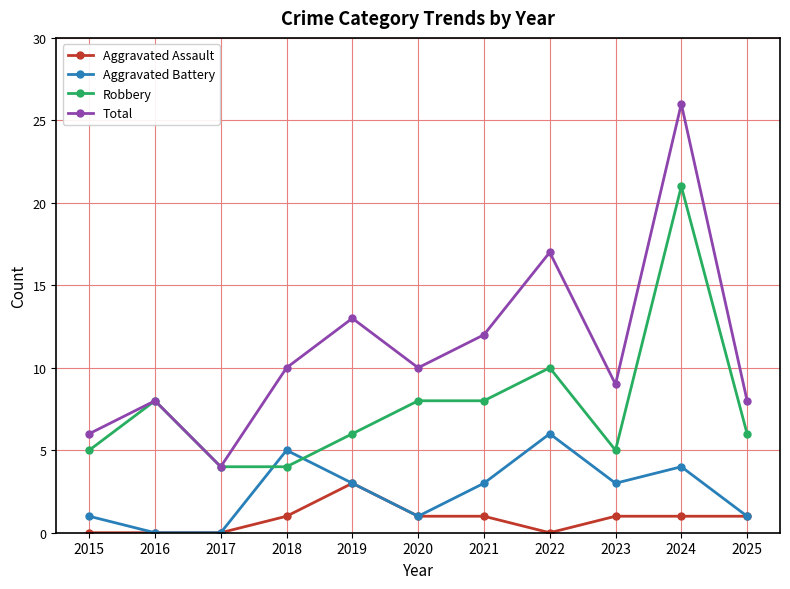

What is the sum of all Aggravated Battery values?

27